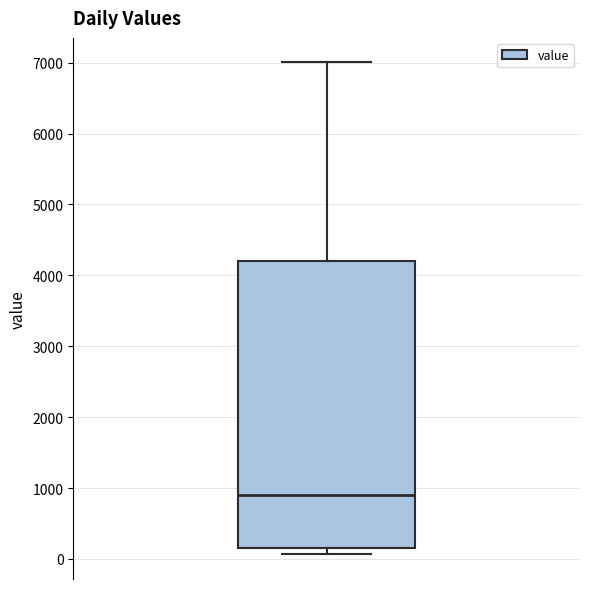

Transcribe this box plot: give where the median line is, the range the box spans, and where the two whiskers end, as read against the y-axis. The values are not printed on the chart, so give them approximately, as read against the axis.

median 900, box 200 to 4200, whiskers 100 to 7000